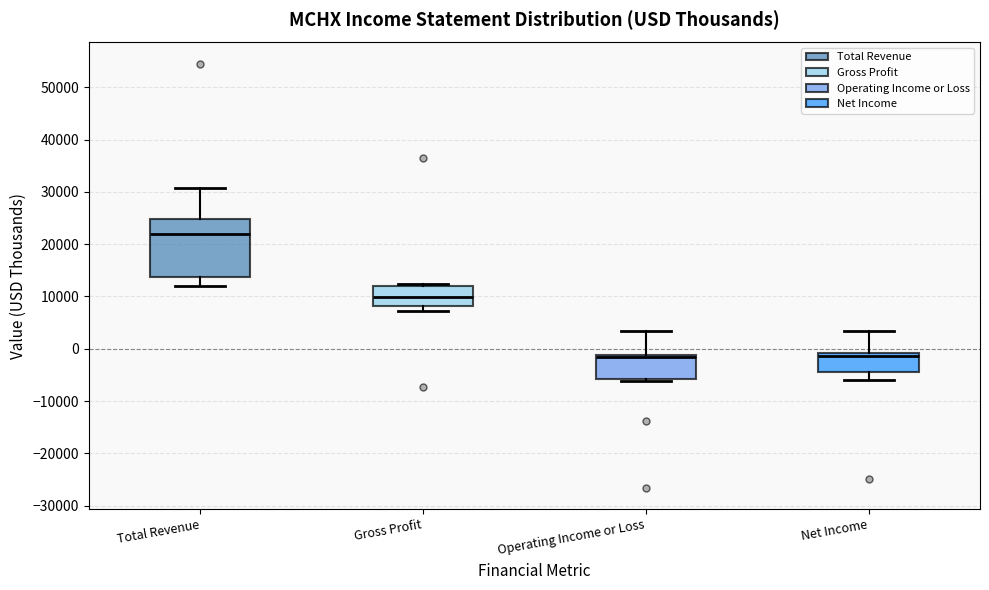

Reading left to right, read every box against the y-axis: the position of its median line, the range the box covers, and the ends of its whiskers. The values are not printed on the chart, so give them approximately, as read against the axis.

Total Revenue: median 22000, box 14000 to 25000, whiskers 12000 to 31000
Gross Profit: median 10000, box 8000 to 12000, whiskers 7000 to 12000 (just above the box's upper edge)
Operating Income or Loss: median -2000, box -6000 to -1000, whiskers -6000 (just below the box's lower edge) to 3000
Net Income: median -1000 (just below the box's upper edge), box -4000 to -1000, whiskers -6000 to 3000